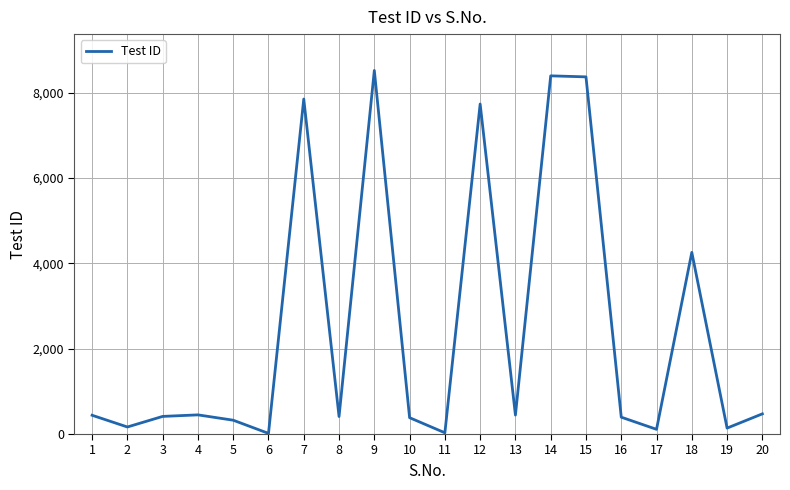

True or false: the data shows 8396 at 14.

True